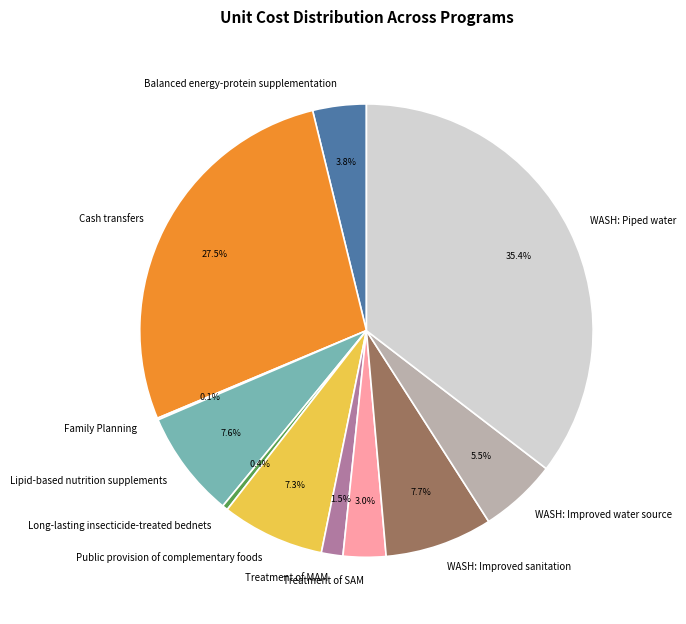

Between Balanced energy-protein supplementation and WASH: Piped water, which is larger?

WASH: Piped water